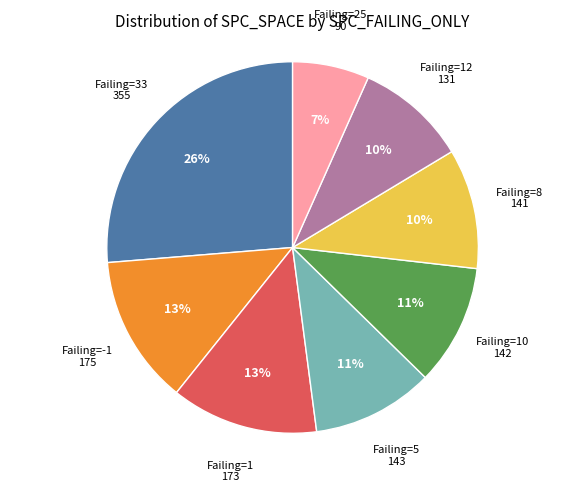

Count the number of slices in the pie.

8